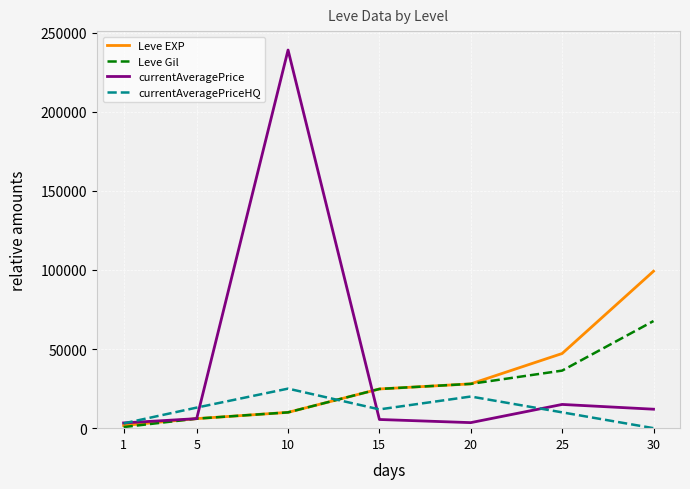

Which series has the largest range (max minus min)?

currentAveragePrice